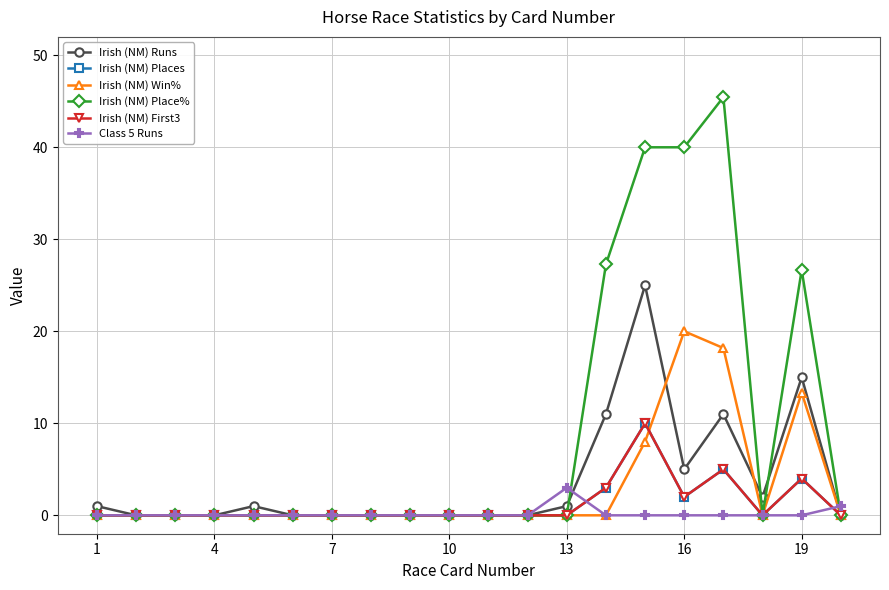

What are all the series names shown in the legend?

Irish (NM) Runs, Irish (NM) Places, Irish (NM) Win%, Irish (NM) Place%, Irish (NM) First3, Class 5 Runs